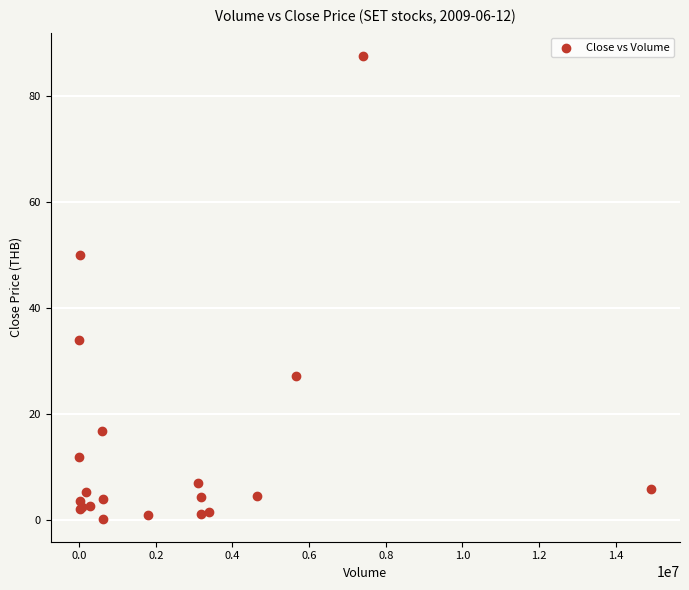

What Y value in the scatter plot is closest to 43?

50.0